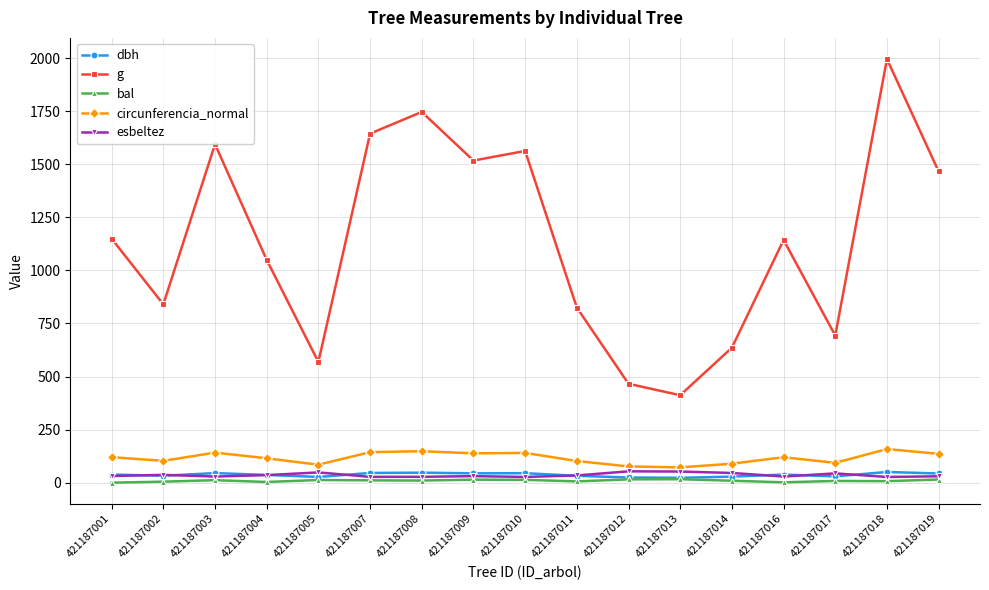

True or false: bal and g intersect in this chart.

False